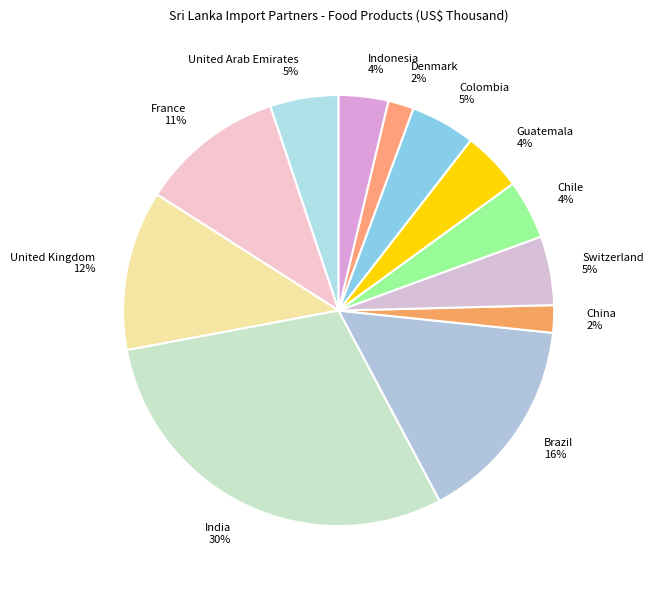

Count the number of slices in the pie.

12